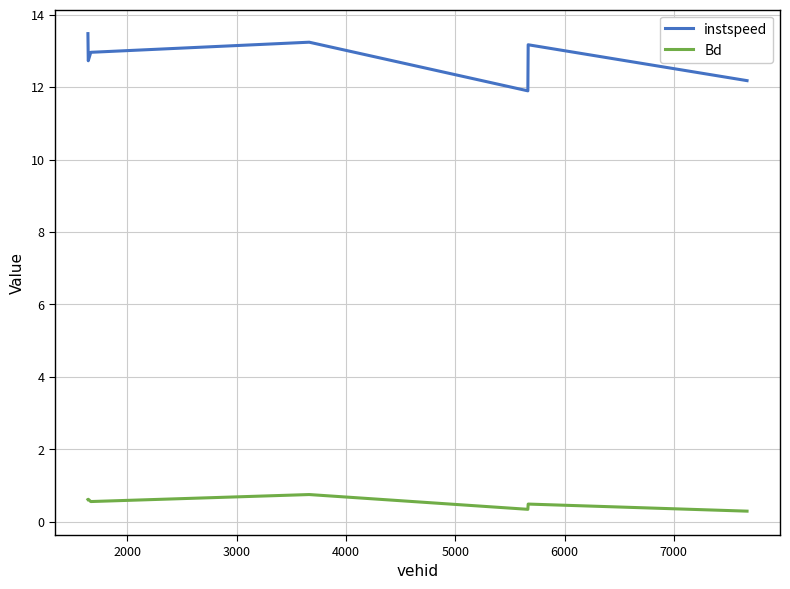

What is the difference between the maximum and minimum values in the Bd series?

0.5